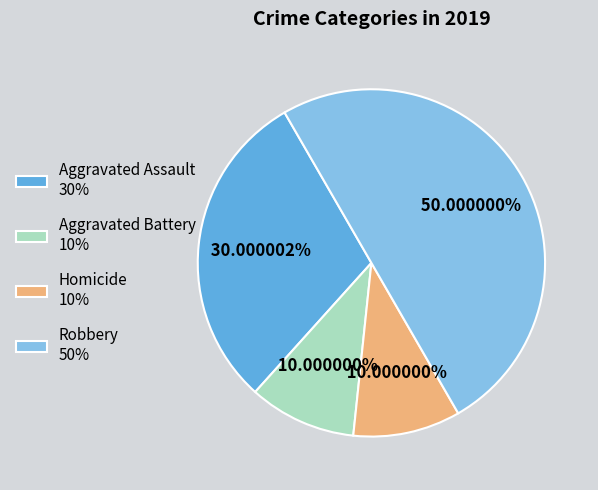

To the nearest percent, what is the difference between the largest and smallest slice percentages?

40%